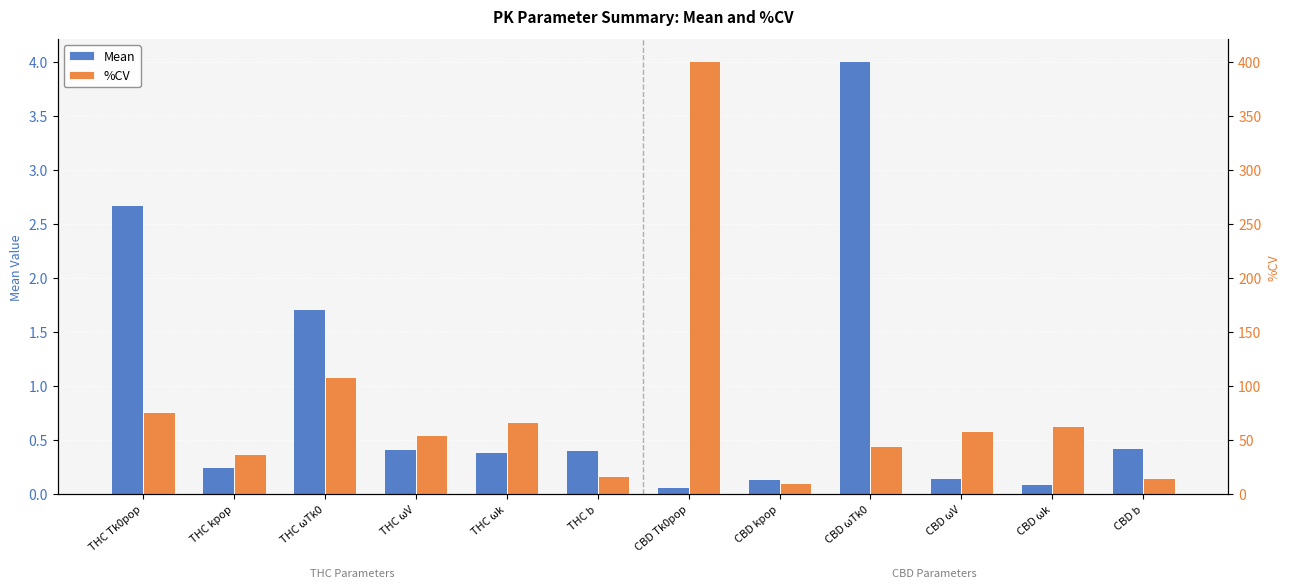

The value of Mean at CBD kpop is 0.1. True or false?

True